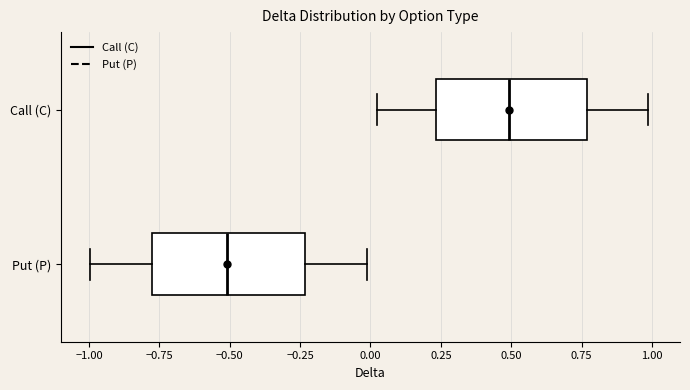

Where is the right edge of the box for Call (C) on the x-axis? The values are not printed on the chart, so give them approximately, as read against the axis.

0.75